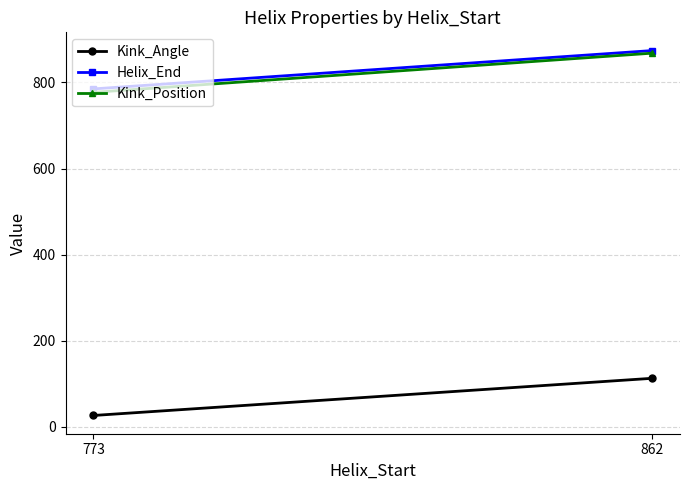

How many distinct data groups are displayed?

3